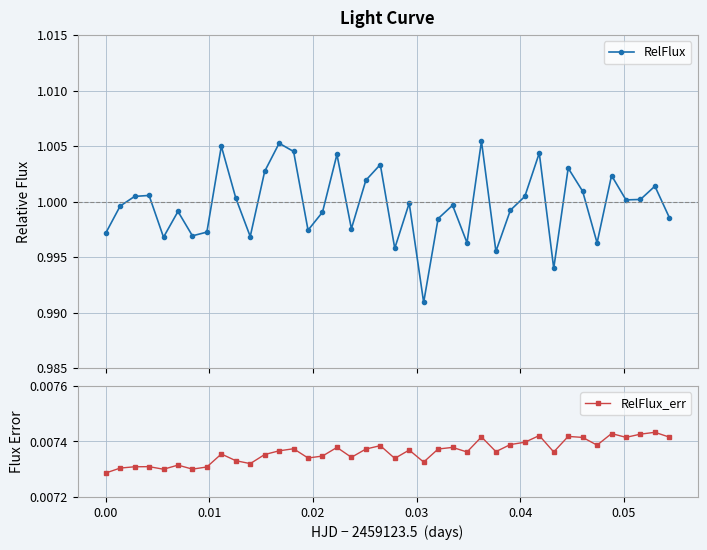

How many interior local valleys does the RelFlux series have?

12